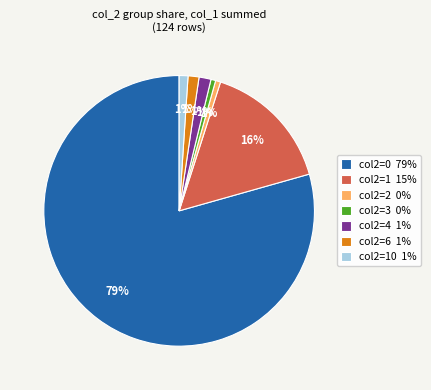

Combined, do col2=0 79% and col2=10 1% account for over 50%?

Yes